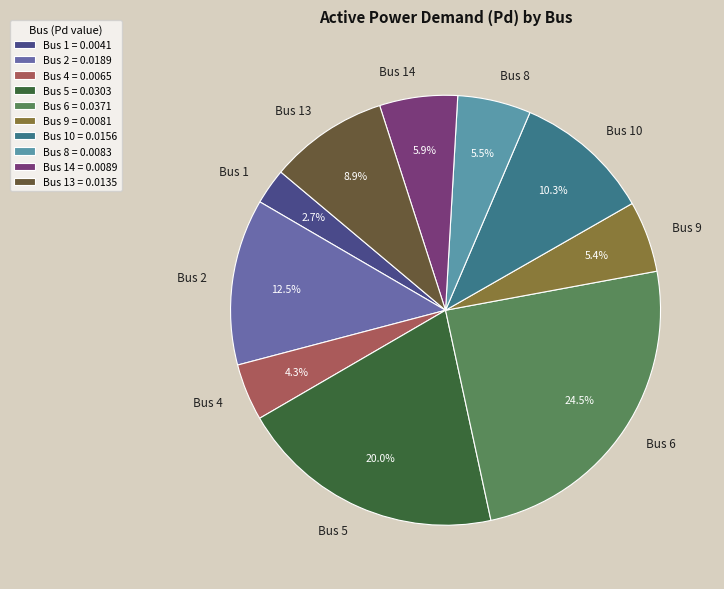

The Bus 1 slice represents 3% of the pie. True or false?

True